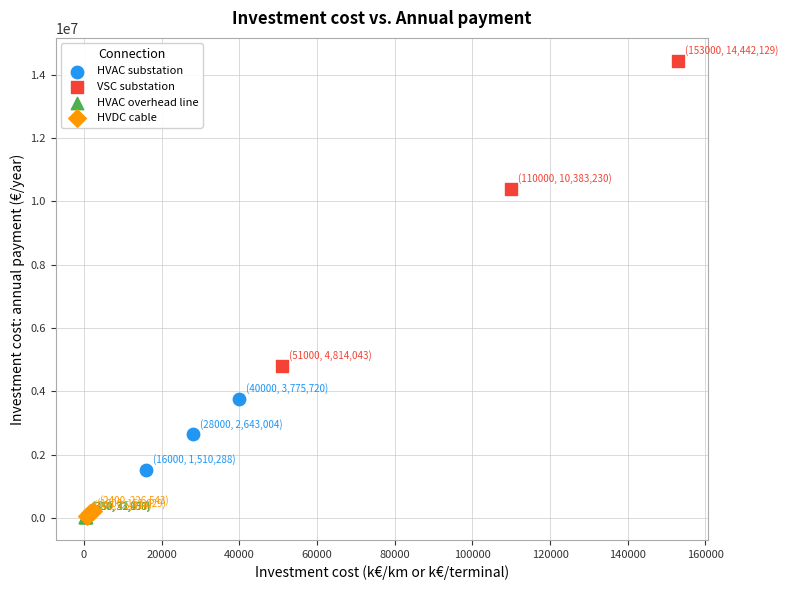

Which series contains the highest Y value?

VSC substation